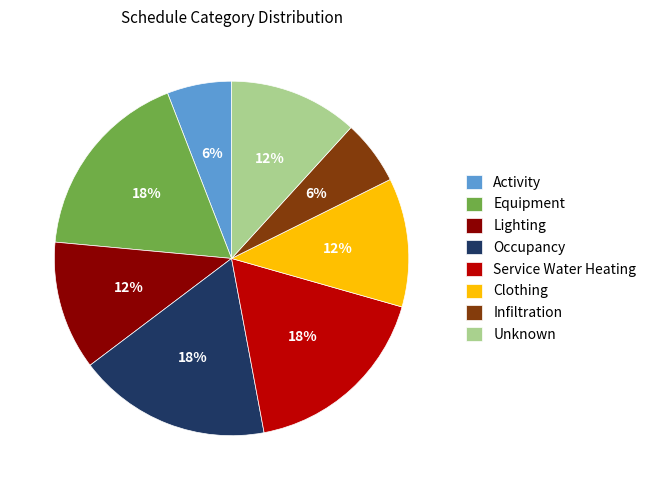

Does any single category account for the majority?

No